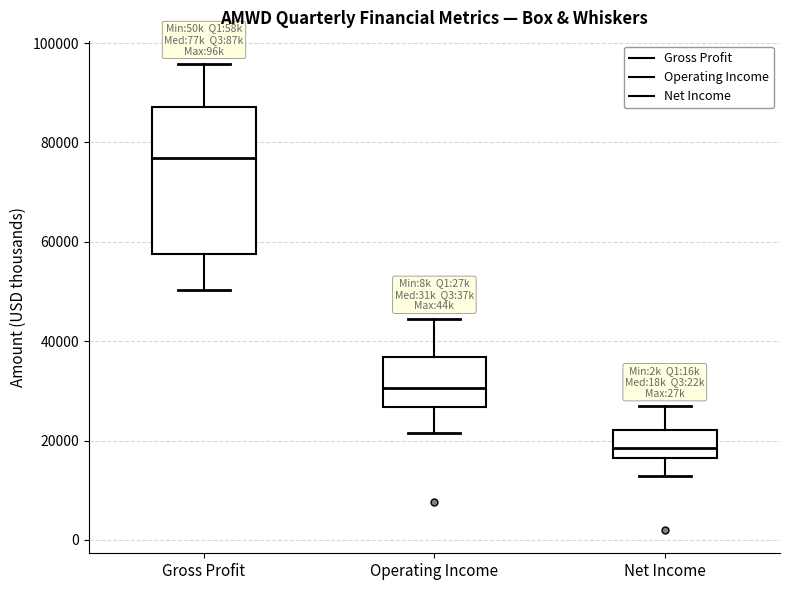

Reading left to right, transcribe this box plot: for each box, give where its median line is, the range the box spans, and where its two whiskers end, as read against the y-axis. The values are not printed on the chart, so give them approximately, as read against the axis.

Gross Profit: median 76000, box 58000 to 88000, whiskers 50000 to 96000
Operating Income: median 30000, box 26000 to 36000, whiskers 22000 to 44000
Net Income: median 18000, box 16000 to 22000, whiskers 12000 to 26000